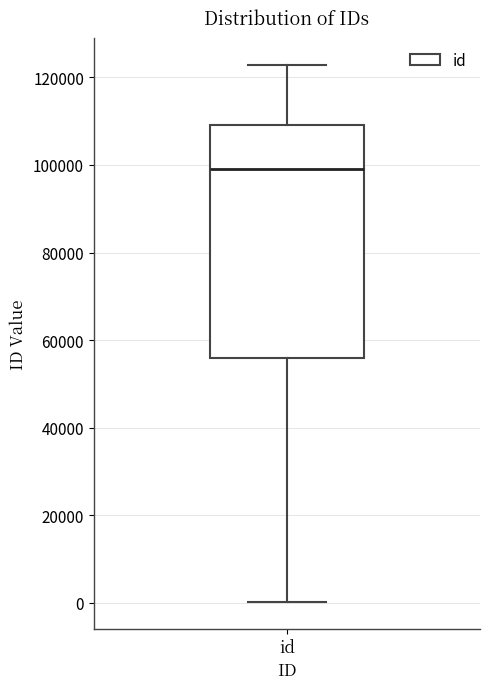

Read this box plot against the y-axis: the position of the median line, the range covered by the box, and the ends of both whiskers. The values are not printed on the chart, so give them approximately, as read against the axis.

median 98000, box 56000 to 110000, whiskers 0 to 122000